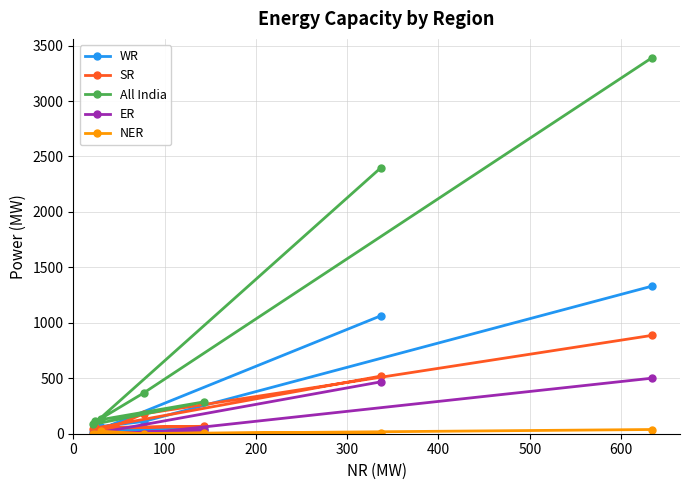

What is the maximum value shown in the chart?

3391